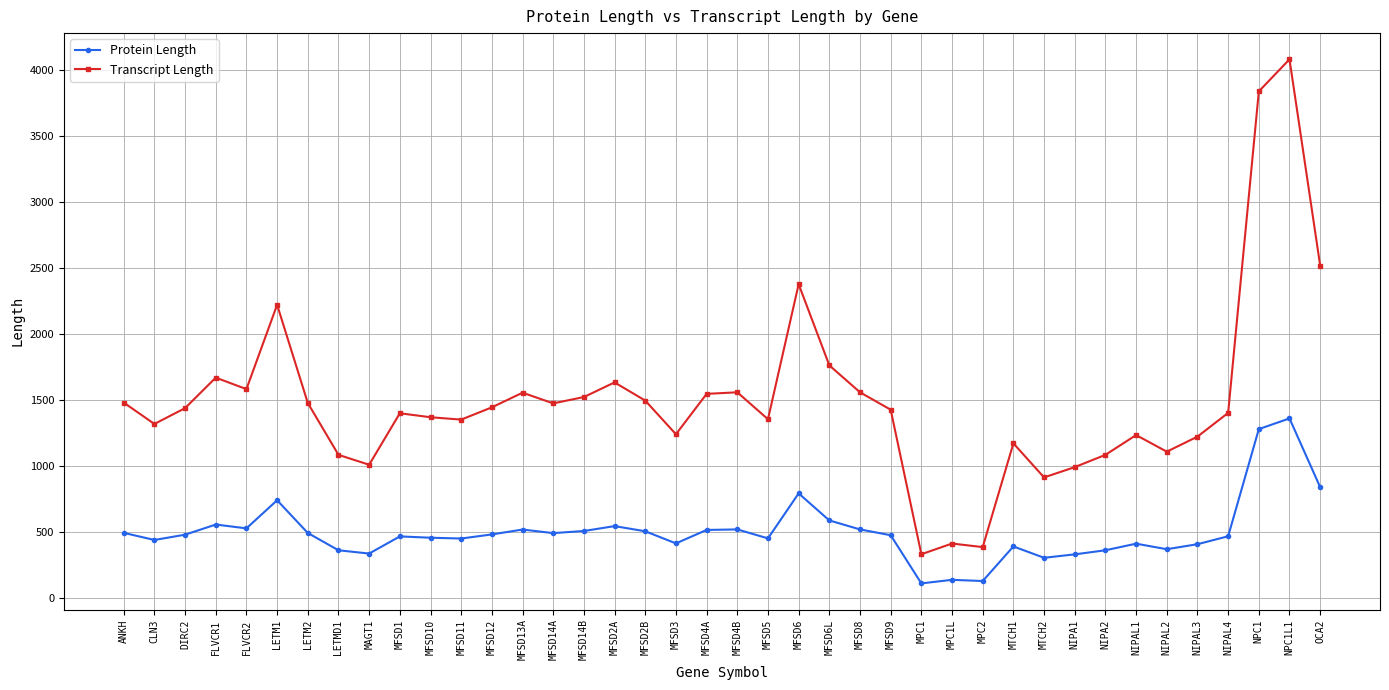

Where is the first local maximum for Transcript Length?

FLVCR1